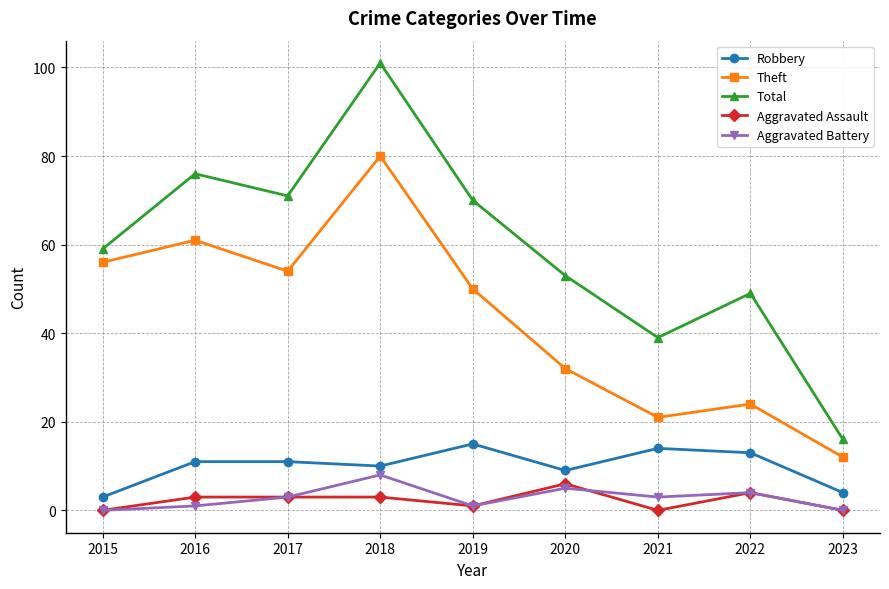

Does the chart display data point markers on the line(s)?

Yes